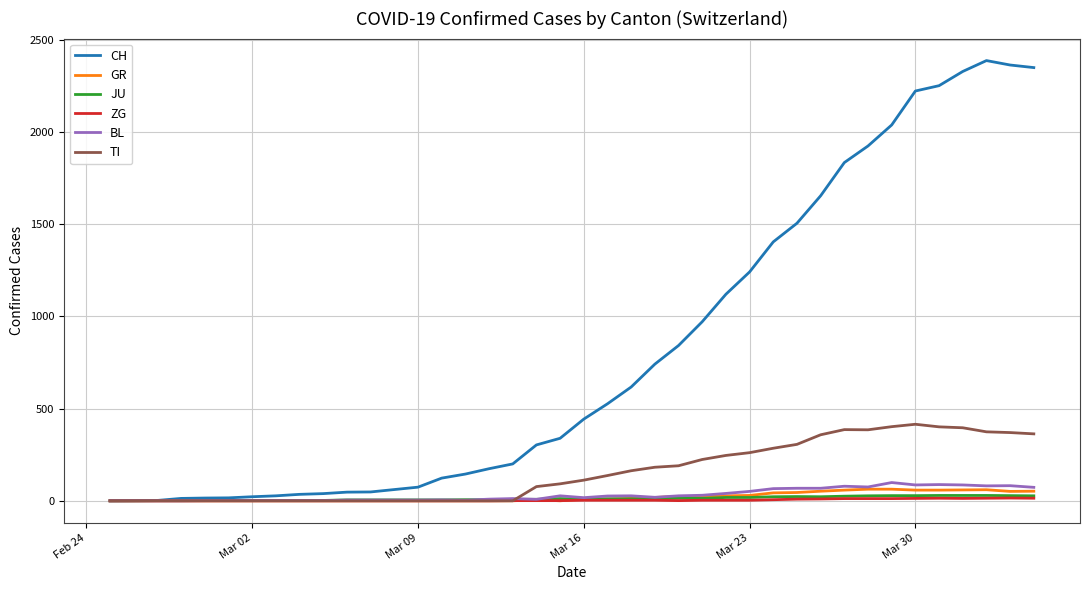

Which series has the widest spread of values?

CH